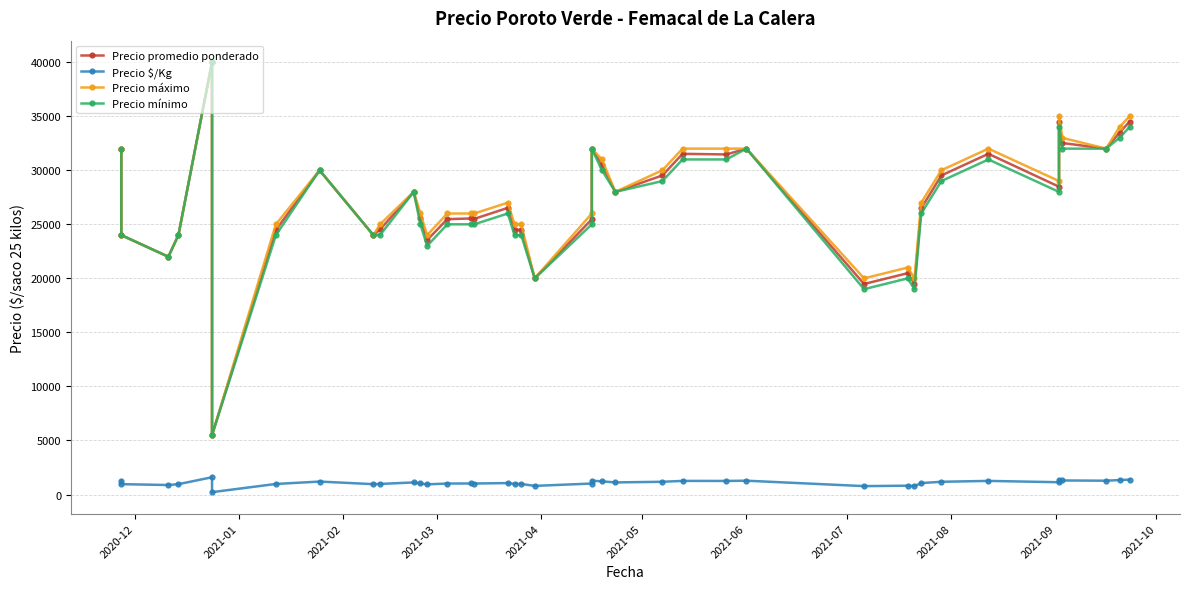

Which series has the largest total across all categories?

Precio máximo